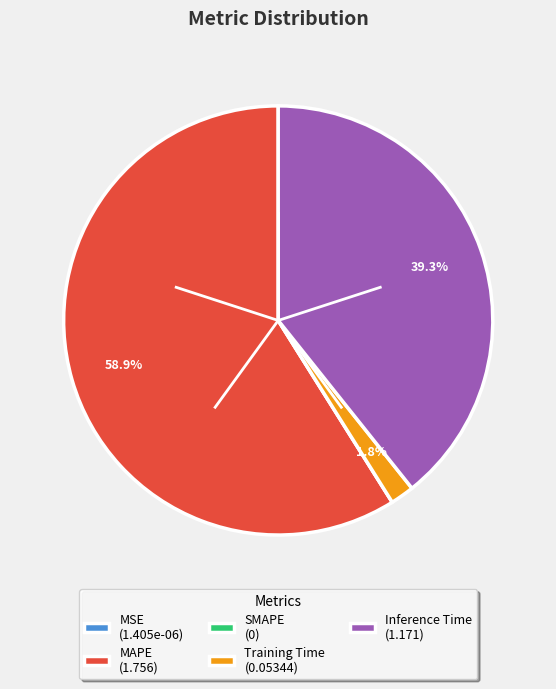

Does any single category account for the majority?

Yes